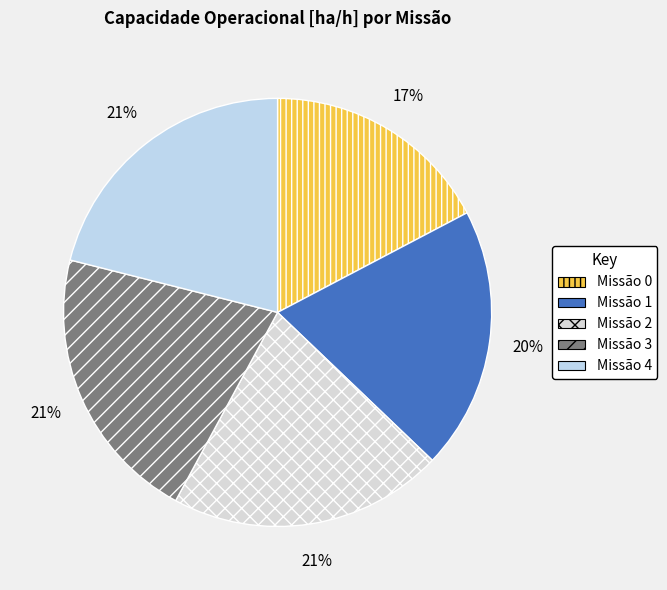

Count the number of slices in the pie.

5